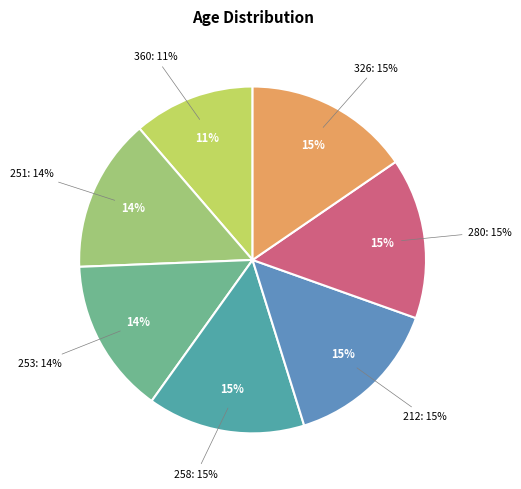

Is it true that 326 is 5% of the pie?

False